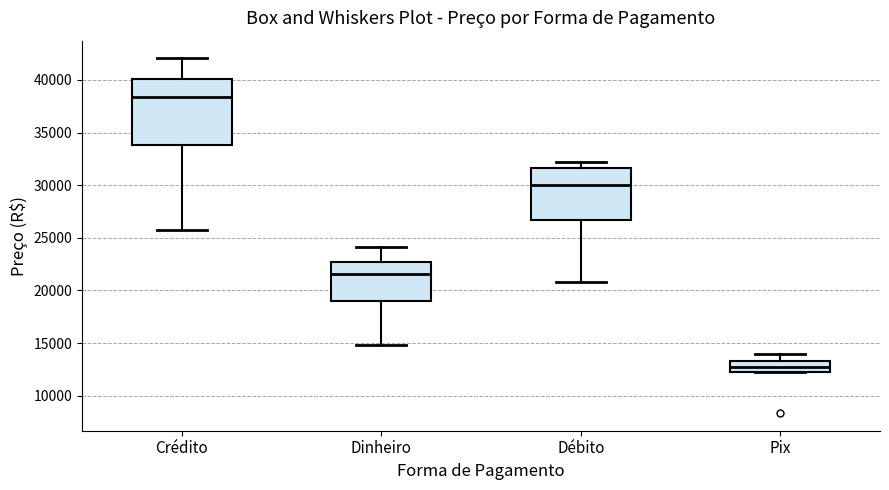

Where is the upper edge of the box for Débito on the y-axis? The values are not printed on the chart, so give them approximately, as read against the axis.

31500